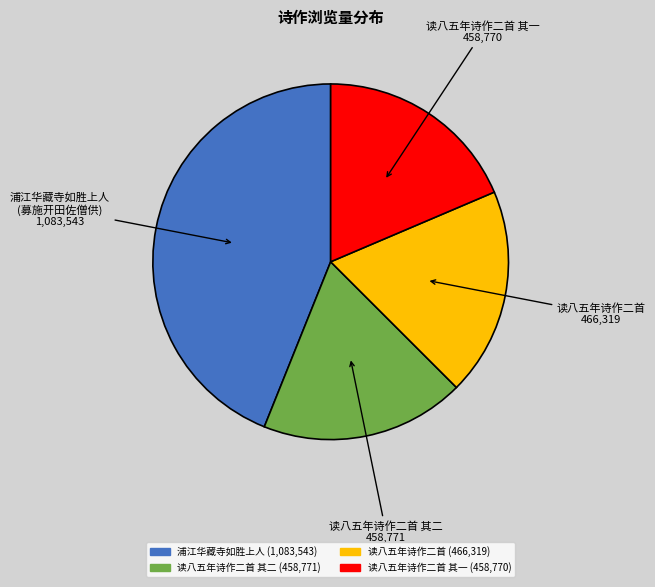

Is there a majority slice in this chart?

No